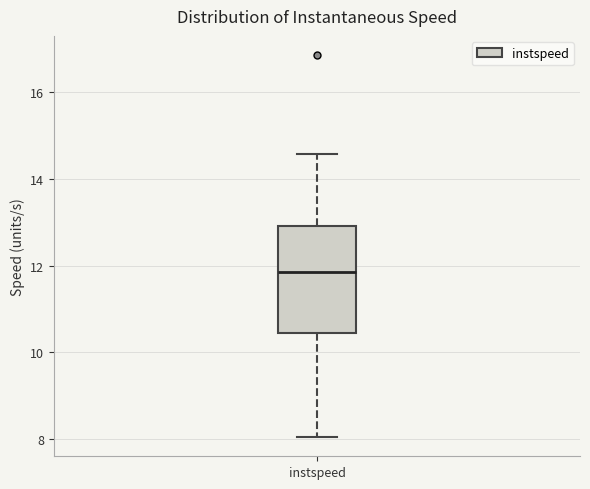

Read this box plot against the y-axis: the position of the median line, the range covered by the box, and the ends of both whiskers. The values are not printed on the chart, so give them approximately, as read against the axis.

median 11.8, box 10.4 to 13.0, whiskers 8.0 to 14.6